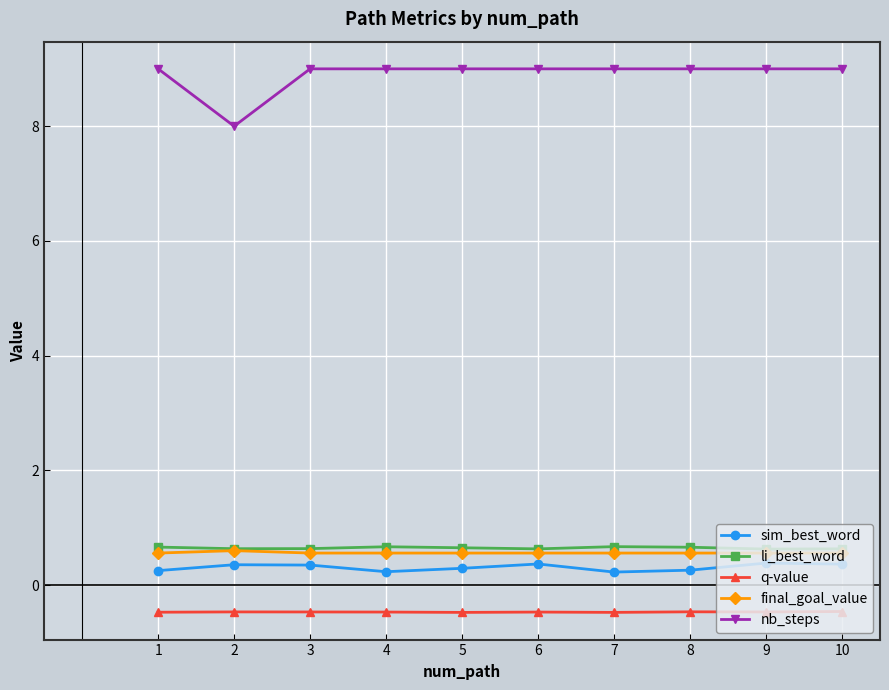

True or false: q-value has more than 0 points higher than both neighbors.

True